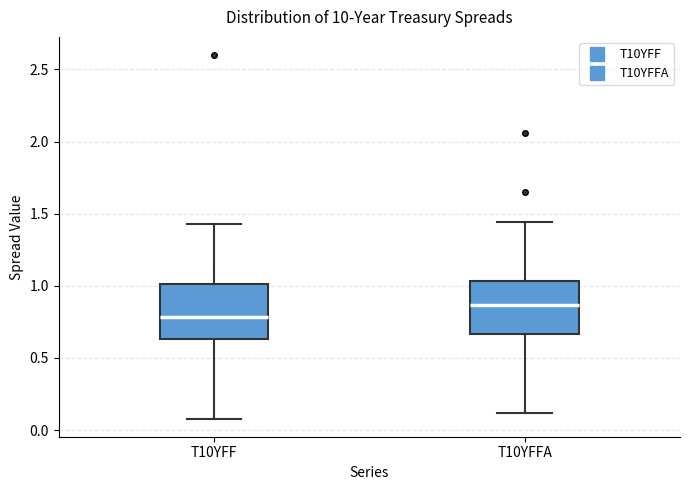

Reading left to right, read every box against the y-axis: the position of its median line, the range the box covers, and the ends of its whiskers. The values are not printed on the chart, so give them approximately, as read against the axis.

T10YFF: median 0.80, box 0.65 to 1.00, whiskers 0.10 to 1.45
T10YFFA: median 0.85, box 0.65 to 1.05, whiskers 0.10 to 1.45